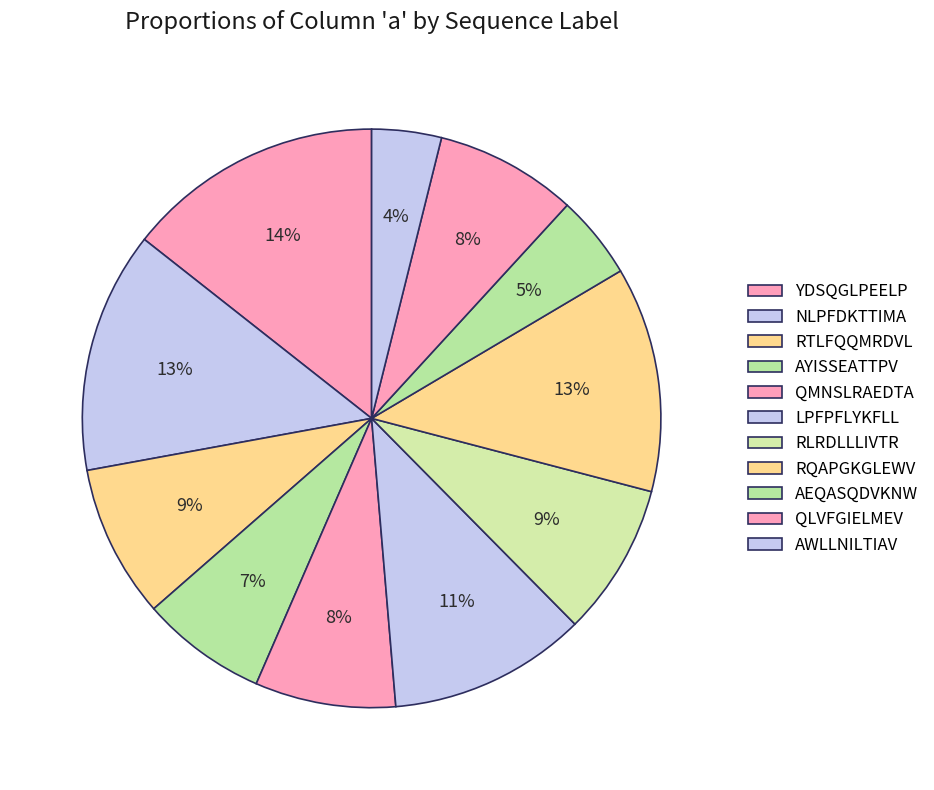

What is the largest slice in the pie chart?

YDSQGLPEELP